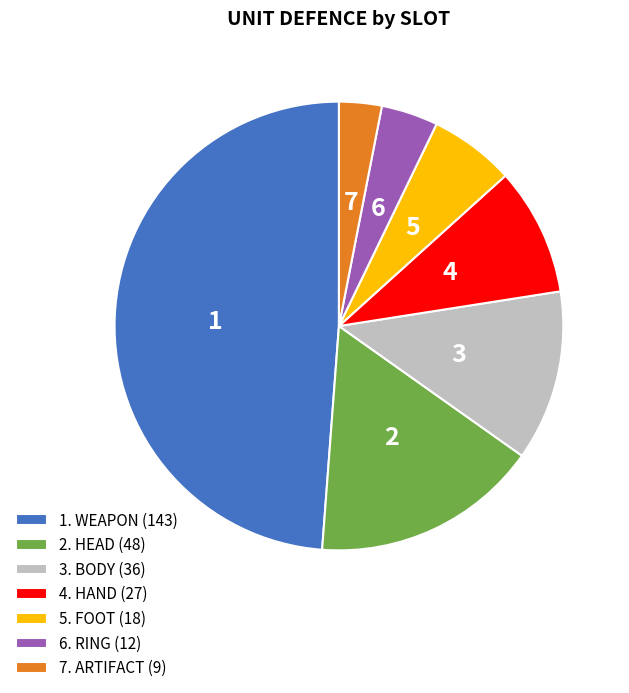

What is the ratio of the value at 2. HEAD (48) to the value at 1. WEAPON (143)?

0.3